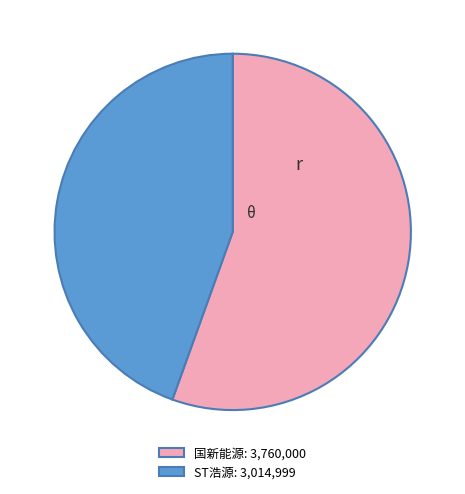

Is the sum of ST浩源 and 国新能源 greater than half?

Yes